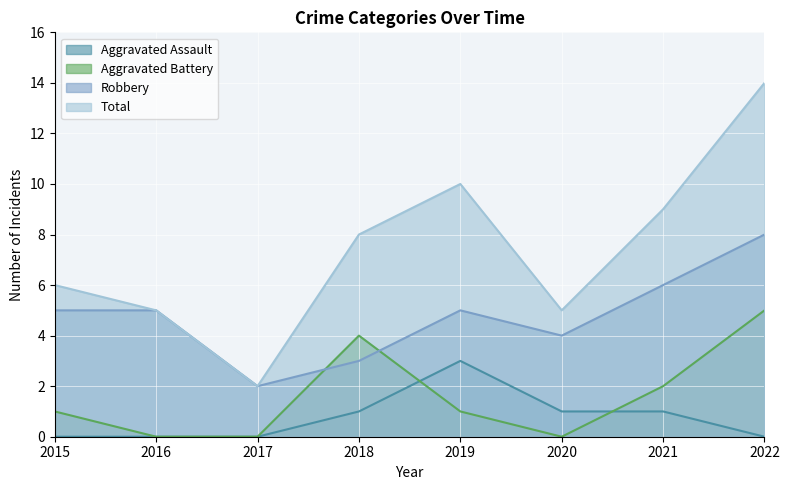

Which category has the highest value in the Total series?

2022